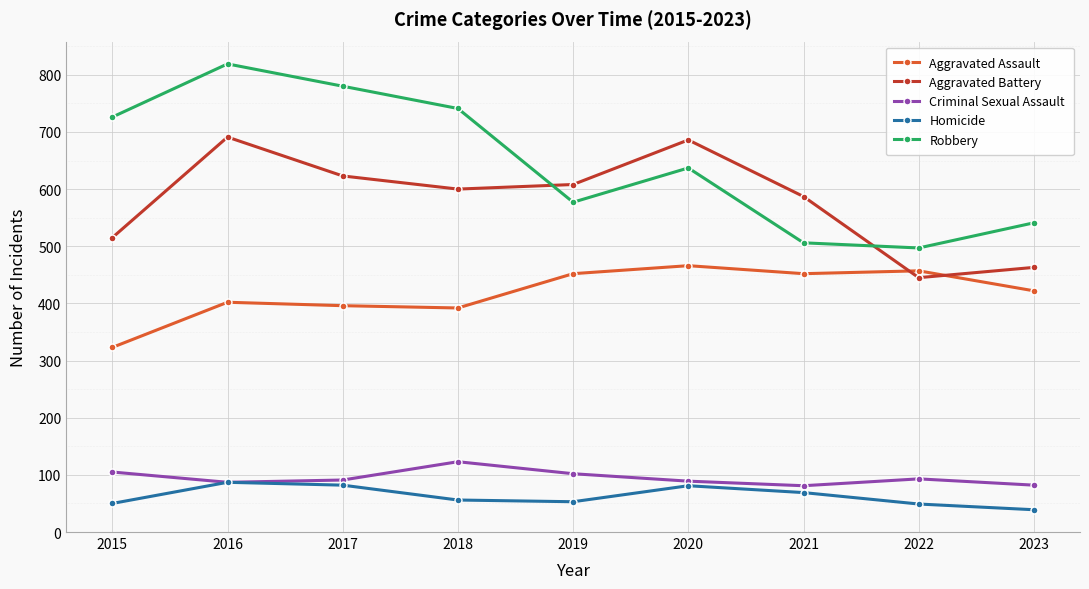

Which series has the largest range (max minus min)?

Robbery